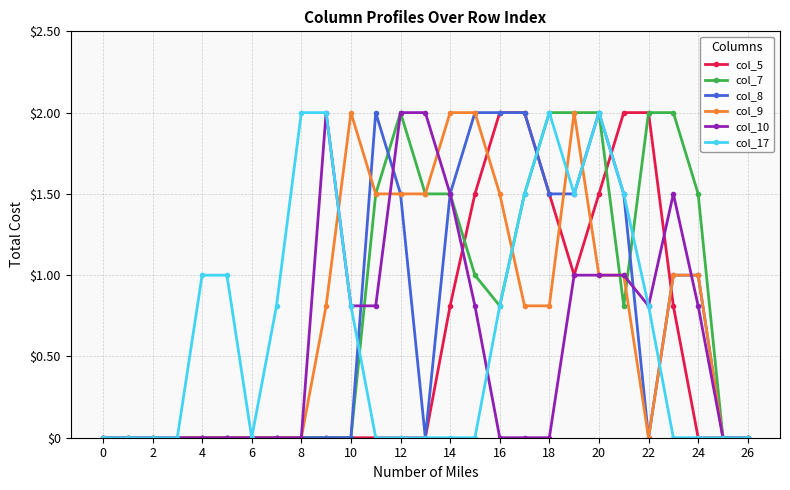

What is the maximum value for col_17?

2.0